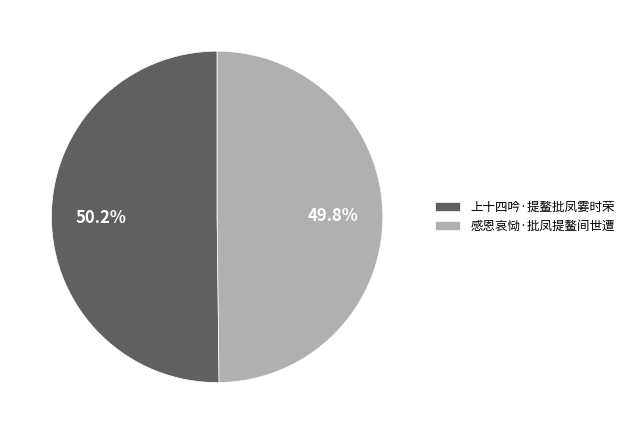

What is the ratio of the value at 感恩哀恸·批凤提鳌间世遭 to the value at 上十四吟·提鳌批凤霎时荣?

1.0